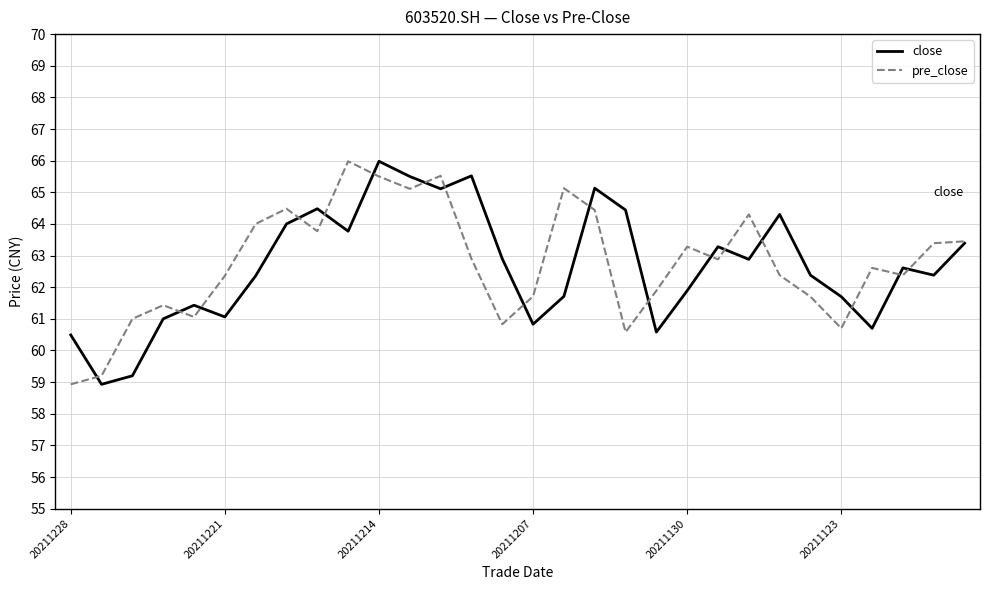

What is the maximum value shown in the chart?

66.0